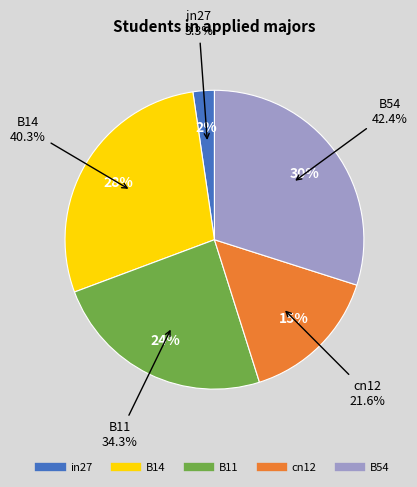

Which slice is the smallest?

in27